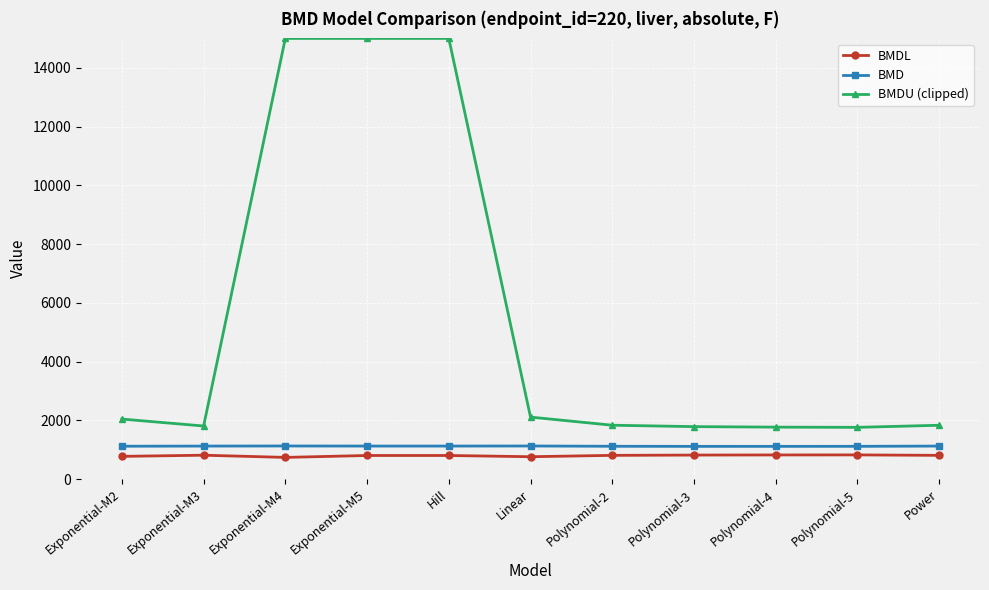

What is the value of the BMDL point at the 8th from the left?

818.4